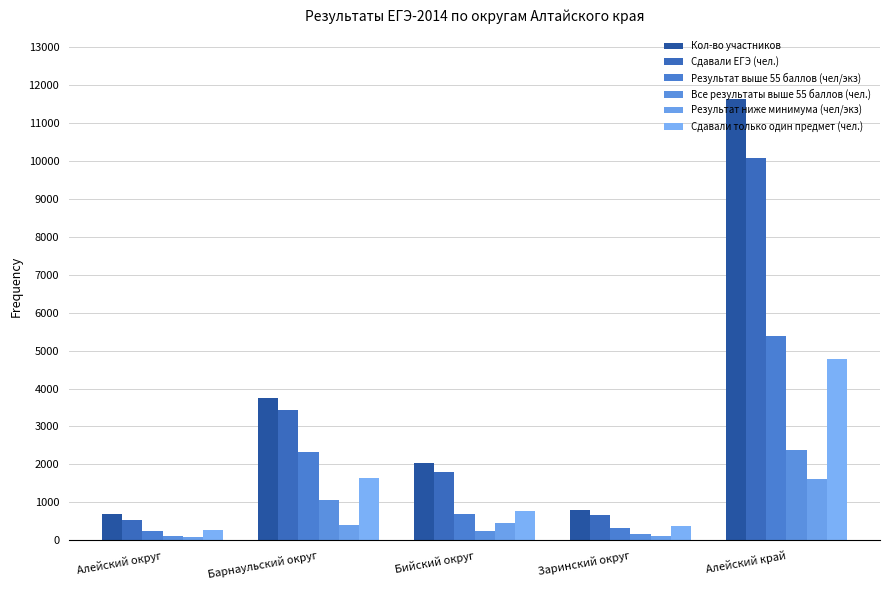

What is the label of the 1st bar from the right?

Алейский край